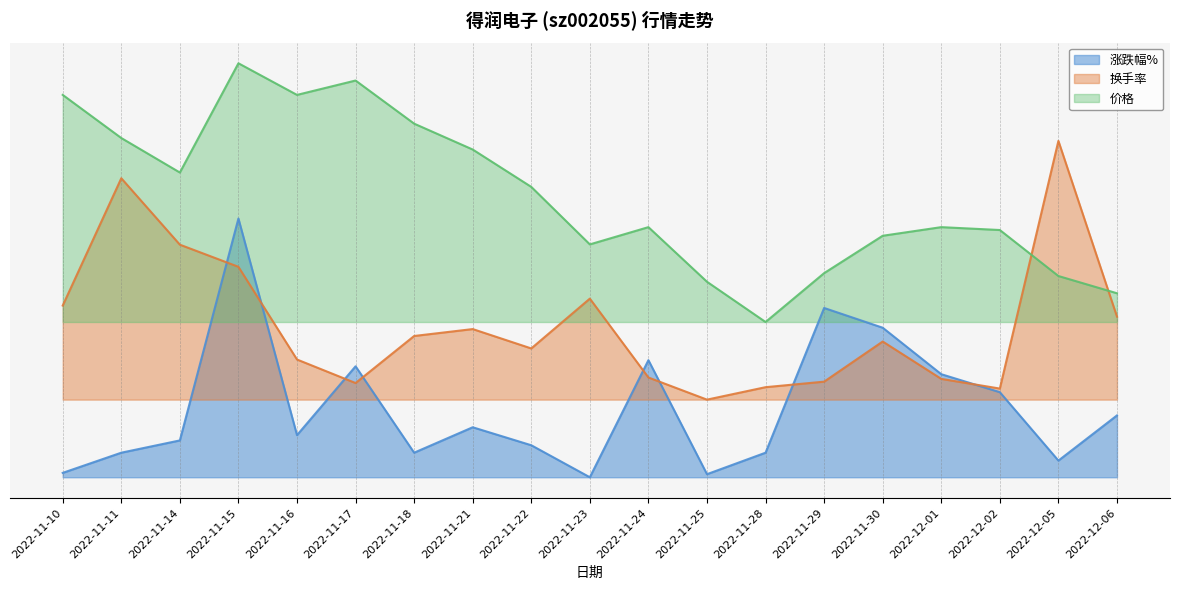

After their last crossing, which series has the higher values: 换手率 or 涨跌幅%?

换手率